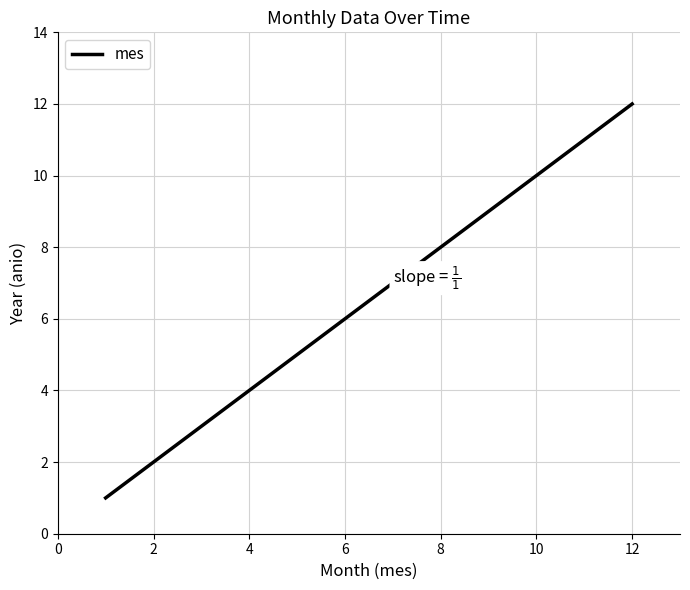

What is the difference between the maximum and minimum values?

11